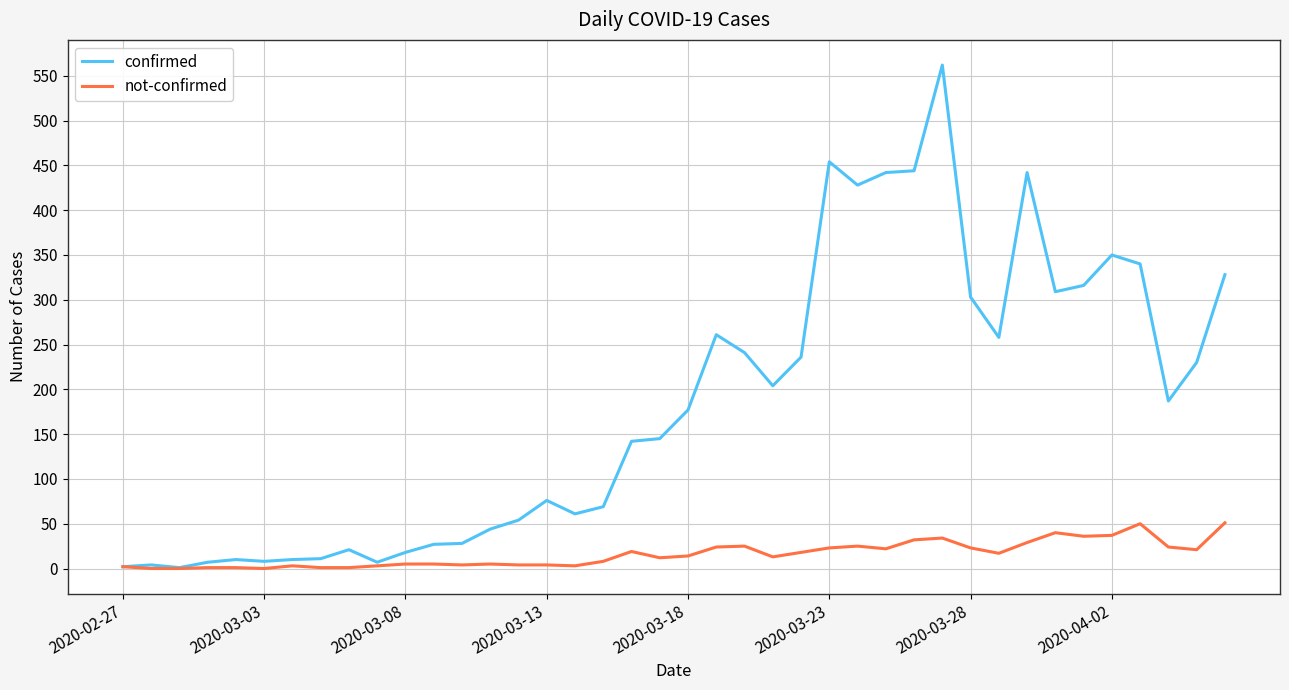

List the series in order of their peak value, highest first.

confirmed, not-confirmed